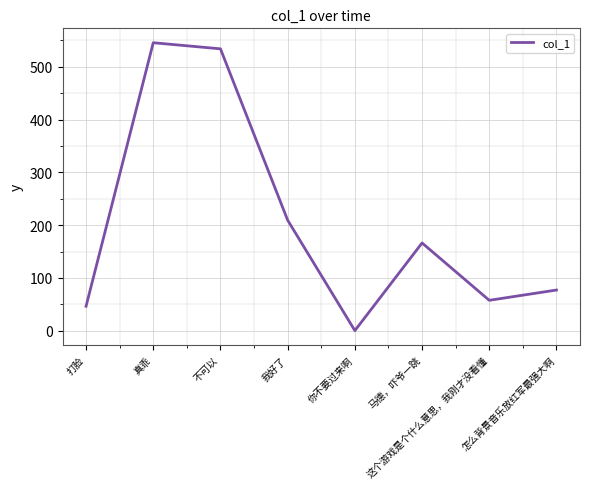

Which category has the highest value across all series?

真乖